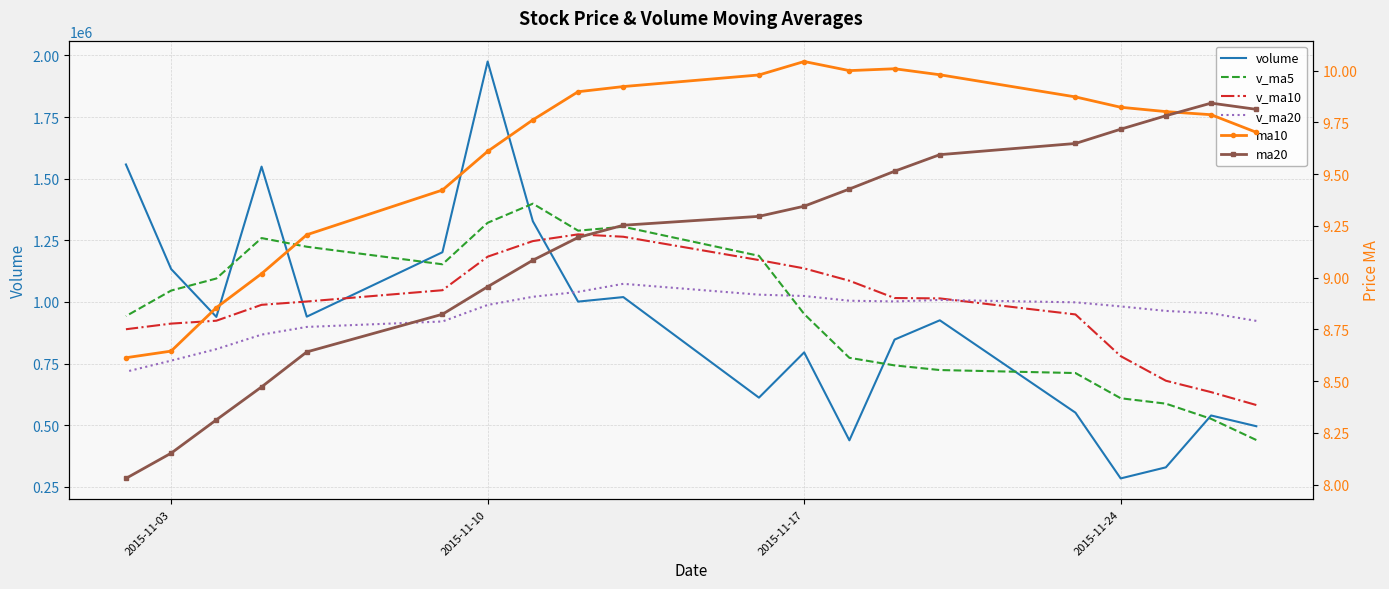

The v_ma20 series shows 1497477.6 at 11. True or false?

False